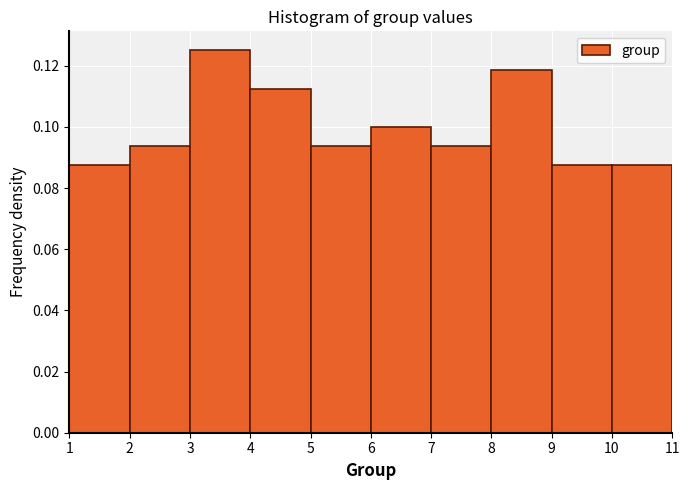

How tall is the bar that spans 9 to 10 on the x-axis? The values are not printed on the chart, so give them approximately, as read against the axis.

0.088